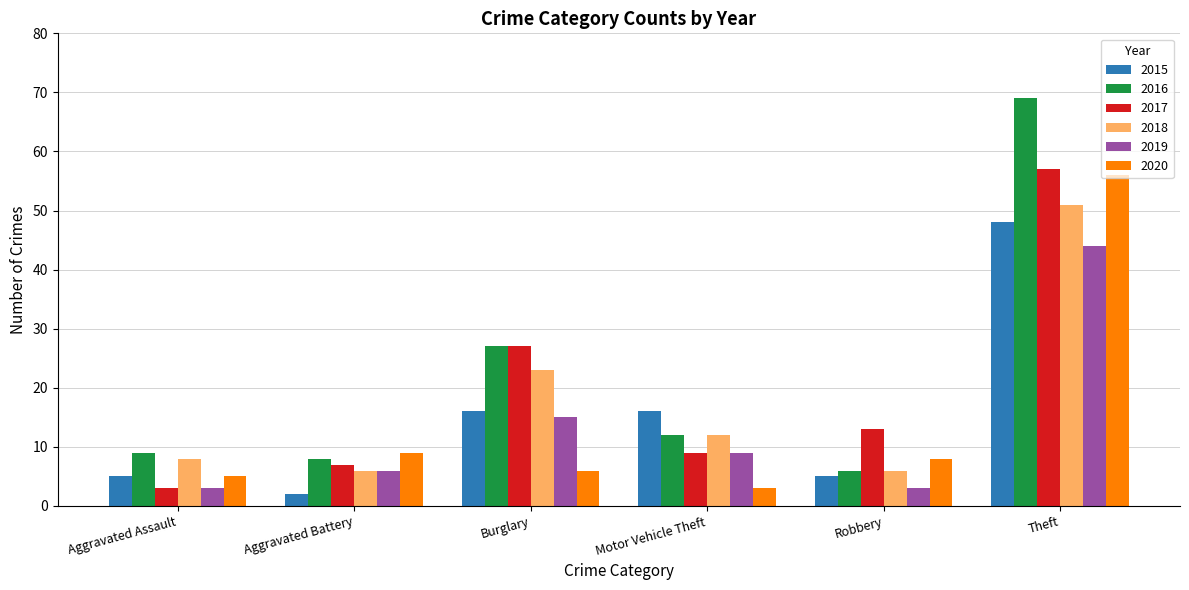

Between Motor Vehicle Theft and Theft, which series saw the biggest shift?

2016